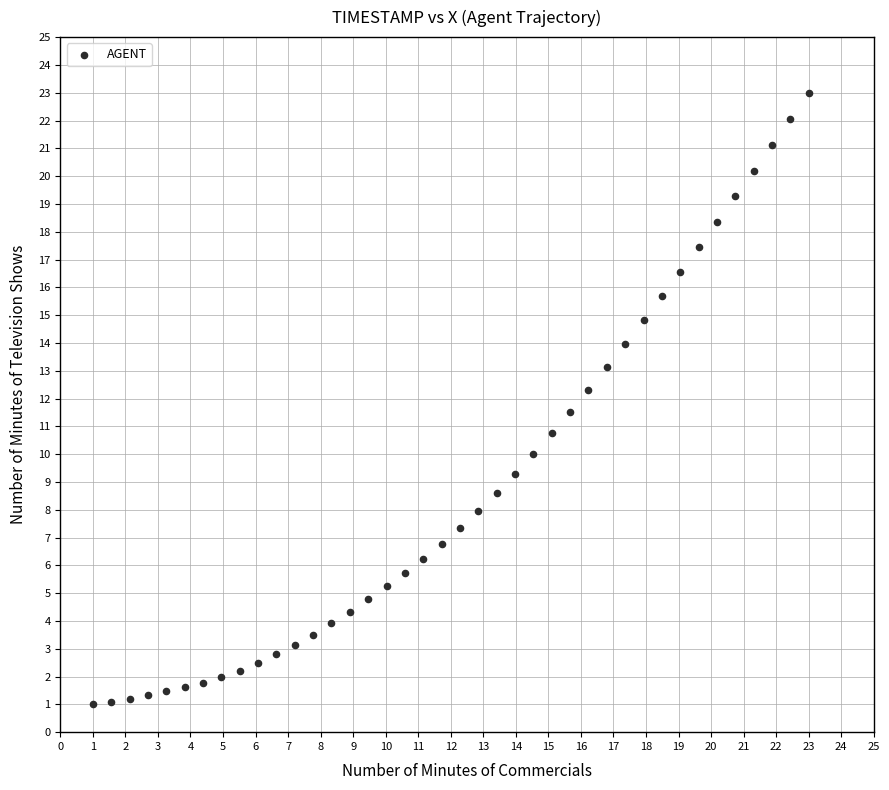

What is the range of Y values (max minus min)?

22.0